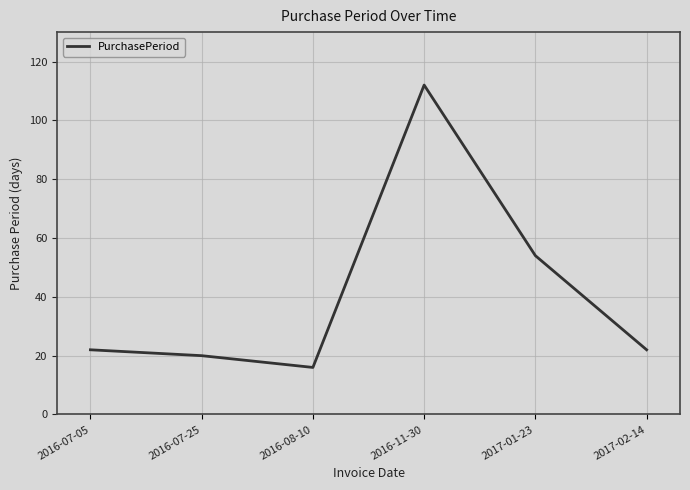

The value at 2017-02-14 is 22. True or false?

True